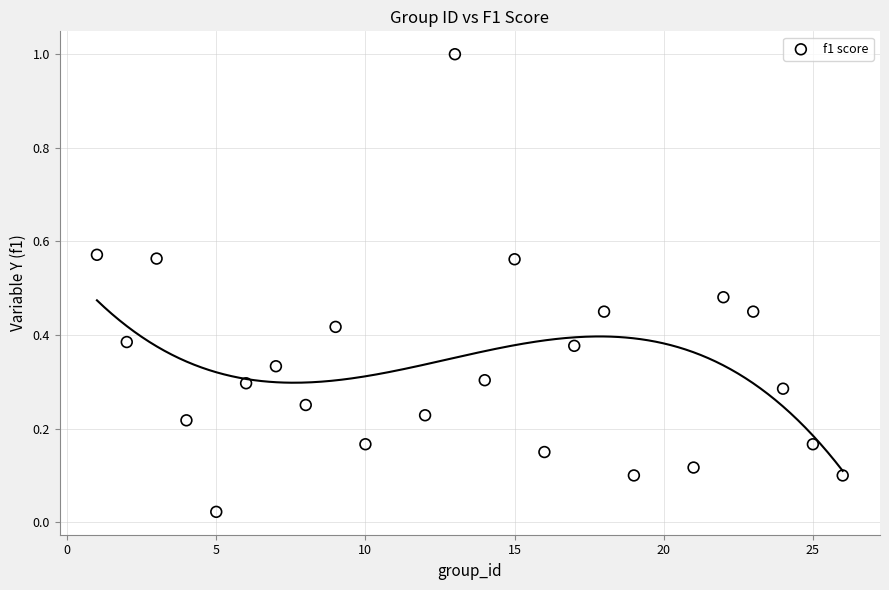

What is the range of Y values (max minus min)?

1.0